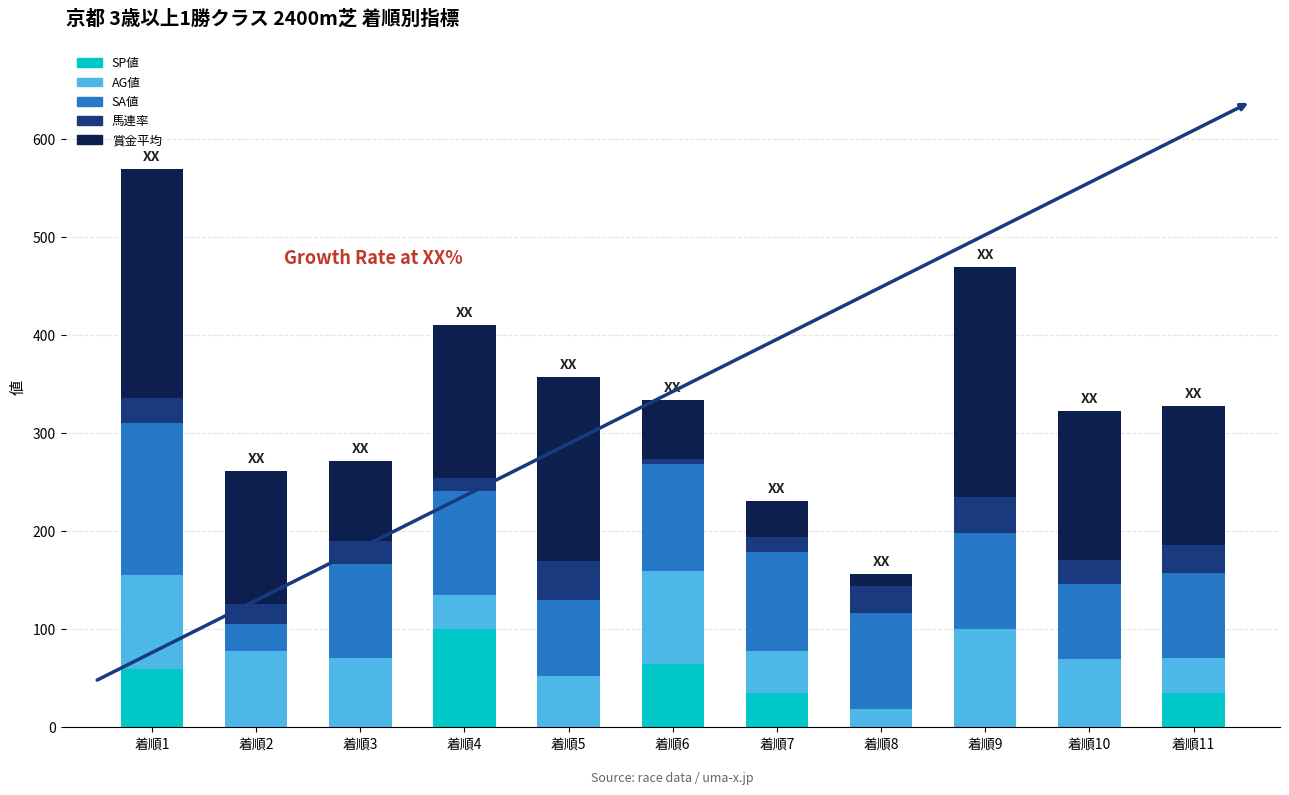

The SP値 series shows 35 at 着順7. True or false?

True